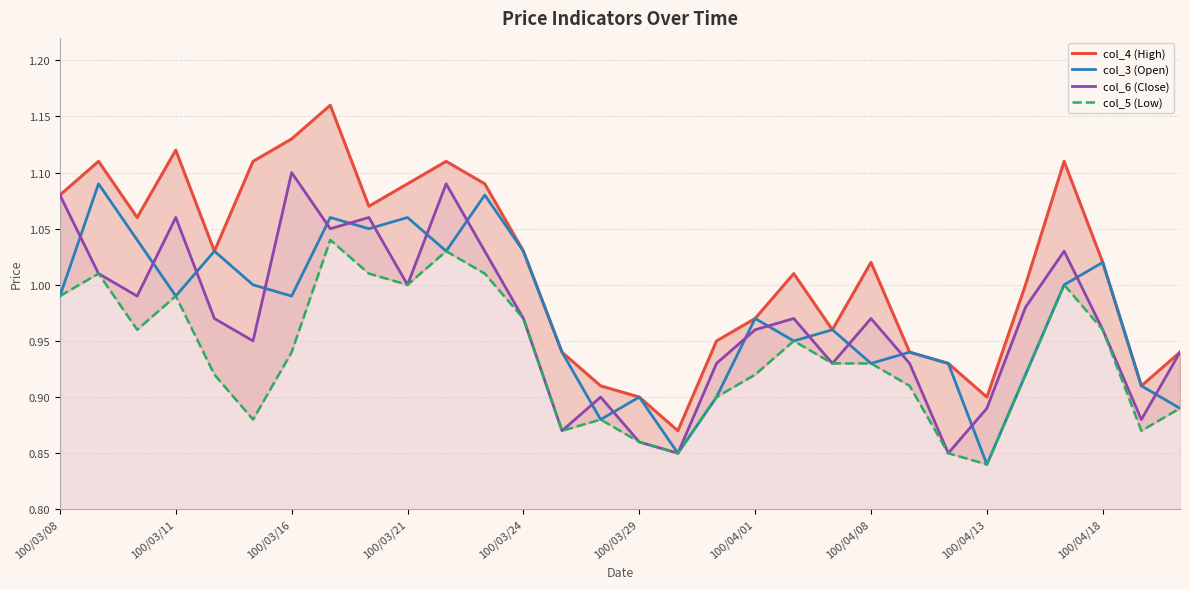

At which label does col_6 (Close) reach its peak?

100/03/16